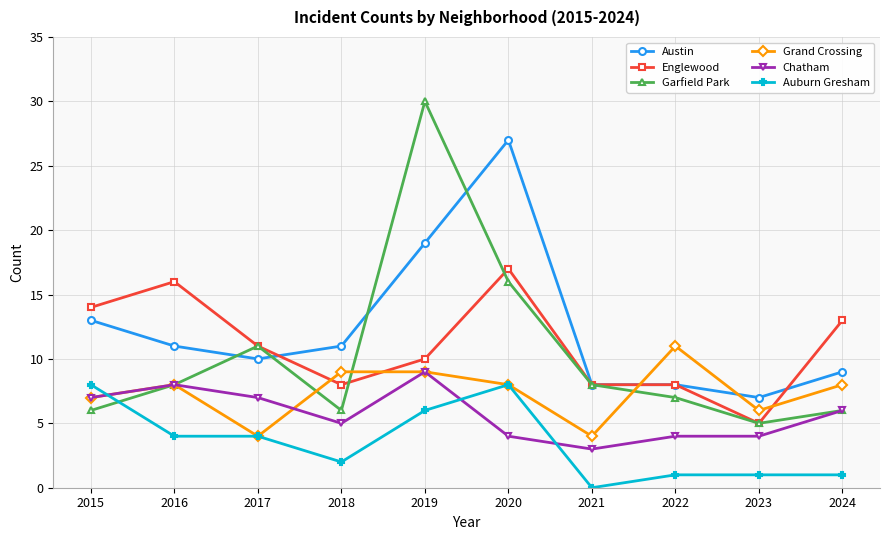

What is the total value across all series at 2024?

43